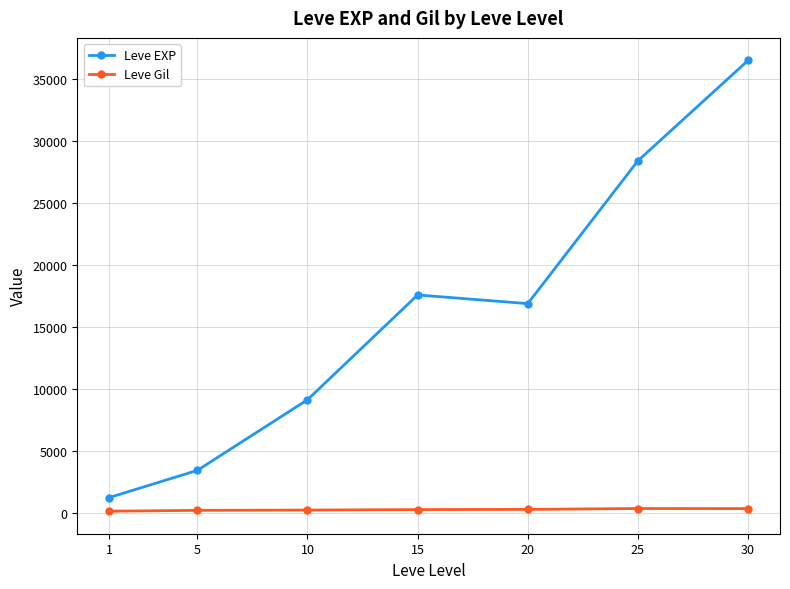

Which series changed the most between 10 and 25?

Leve EXP